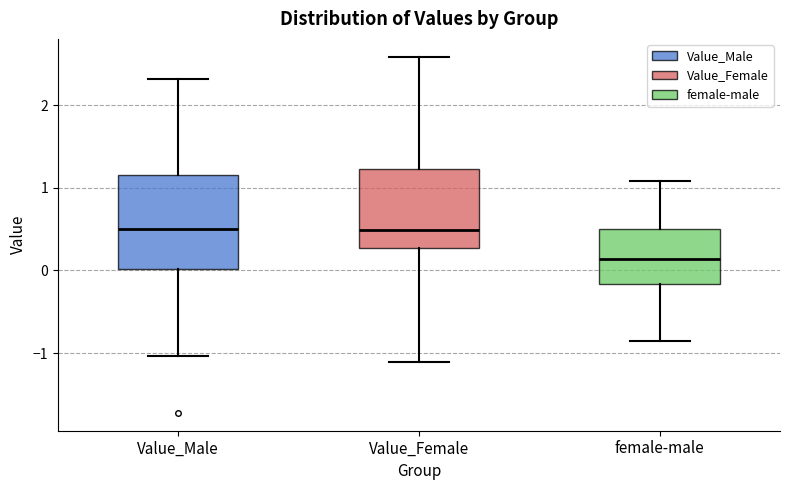

Reading left to right, transcribe this box plot: for each box, give where its median line is, the range the box spans, and where its two whiskers end, as read against the y-axis. The values are not printed on the chart, so give them approximately, as read against the axis.

Value_Male: median 0.5, box 0.0 to 1.2, whiskers -1.0 to 2.3
Value_Female: median 0.5, box 0.3 to 1.2, whiskers -1.1 to 2.6
female-male: median 0.1, box -0.2 to 0.5, whiskers -0.9 to 1.1